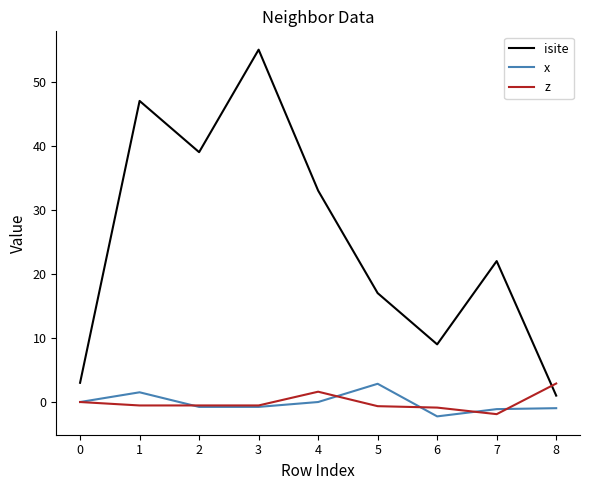

Is this an area chart (filled region under the line)?

No